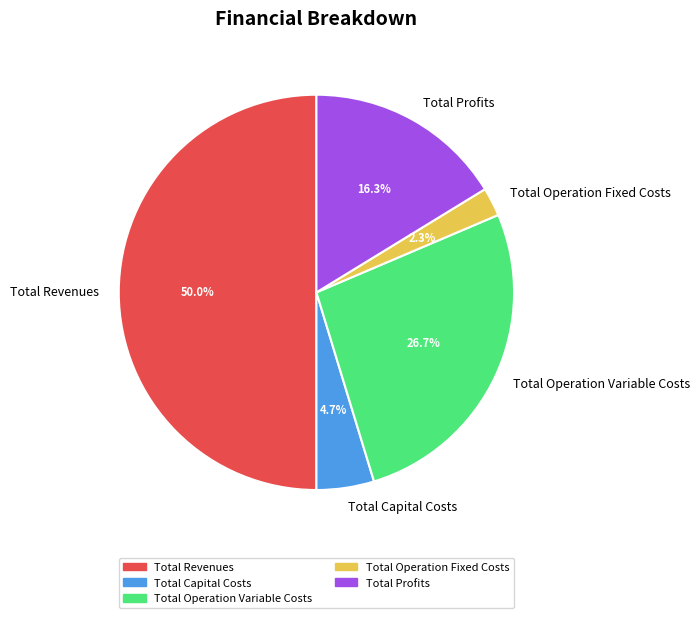

Rank the categories by value from lowest to highest.

Total Operation Fixed Costs, Total Capital Costs, Total Profits, Total Operation Variable Costs, Total Revenues